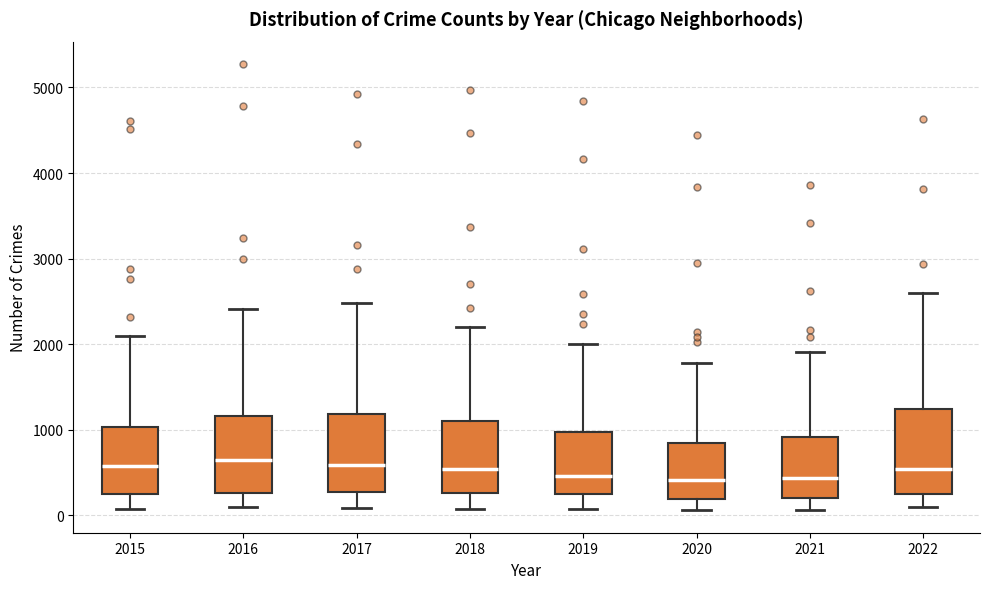

Reading left to right, transcribe this box plot: for each box, give where its median line is, the range the box spans, and where its two whiskers end, as read against the y-axis. The values are not printed on the chart, so give them approximately, as read against the axis.

2015: median 600, box 300 to 1000, whiskers 100 to 2100
2016: median 600, box 300 to 1200, whiskers 100 to 2400
2017: median 600, box 300 to 1200, whiskers 100 to 2500
2018: median 500, box 300 to 1100, whiskers 100 to 2200
2019: median 500, box 300 to 1000, whiskers 100 to 2000
2020: median 400, box 200 to 800, whiskers 100 to 1800
2021: median 400, box 200 to 900, whiskers 100 to 1900
2022: median 500, box 300 to 1200, whiskers 100 to 2600